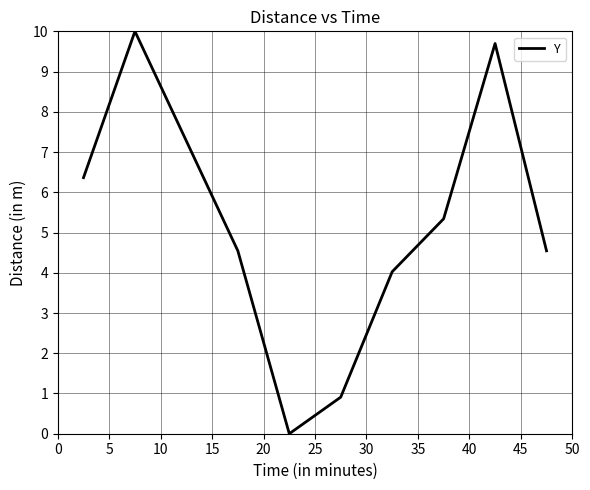

What is the difference between the maximum and minimum values?

10.0